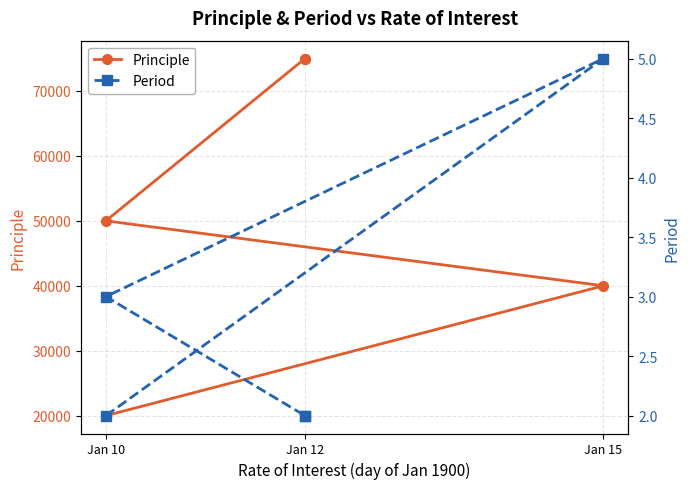

True or false: Period has a value of 1 at Jan 10.

False